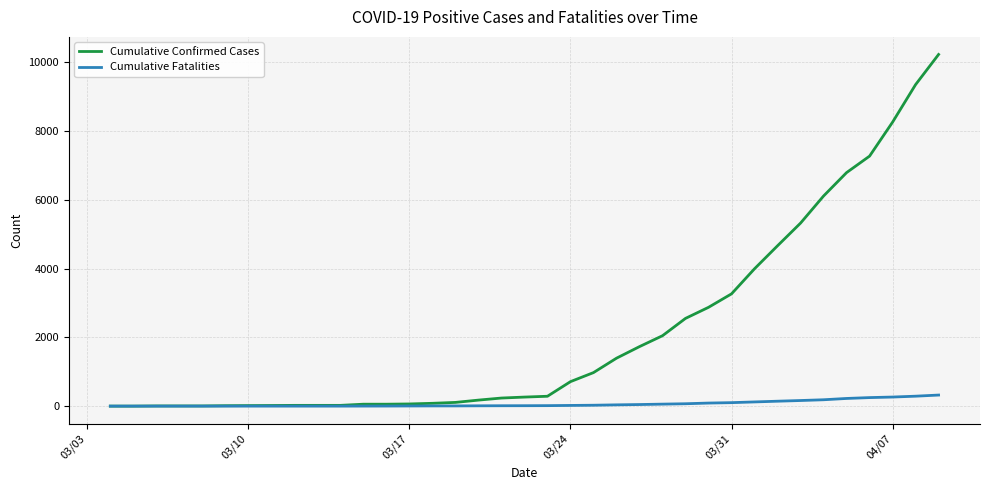

Which series has the widest spread of values?

Cumulative Confirmed Cases